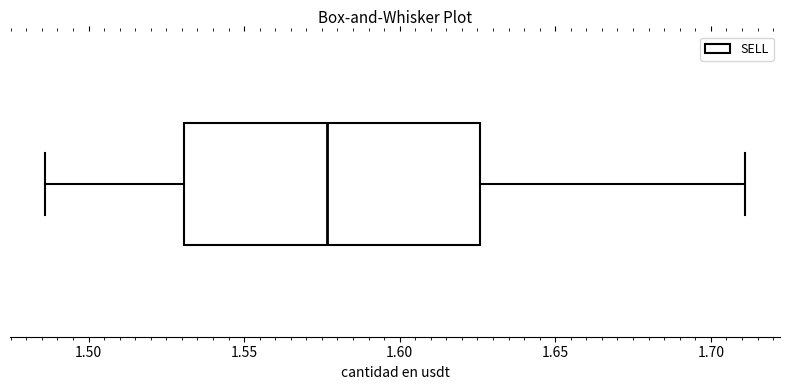

Transcribe this box plot: give where the median line is, the range the box spans, and where the two whiskers end, as read against the x-axis. The values are not printed on the chart, so give them approximately, as read against the axis.

median 1.575, box 1.530 to 1.625, whiskers 1.485 to 1.710